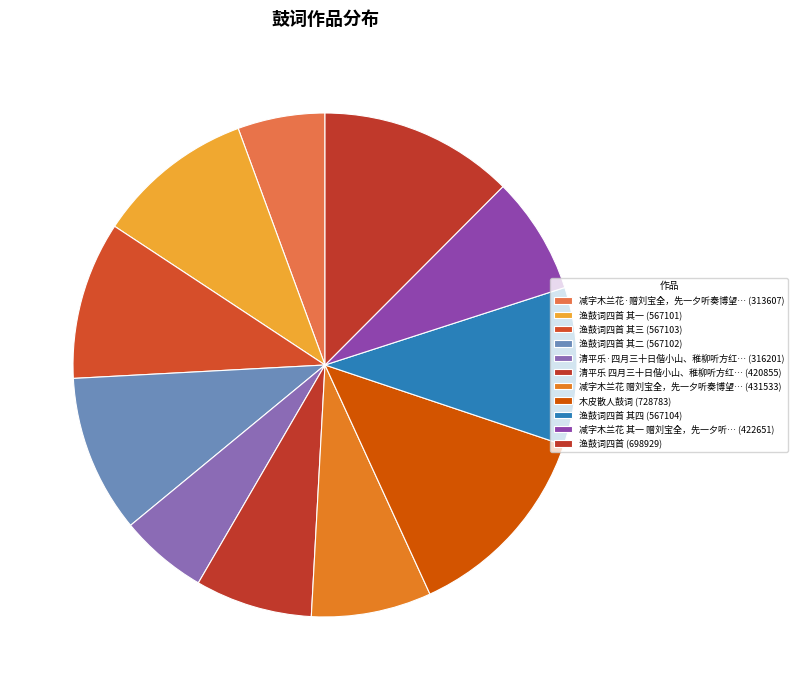

Is there any slice that represents more than half of the pie?

No